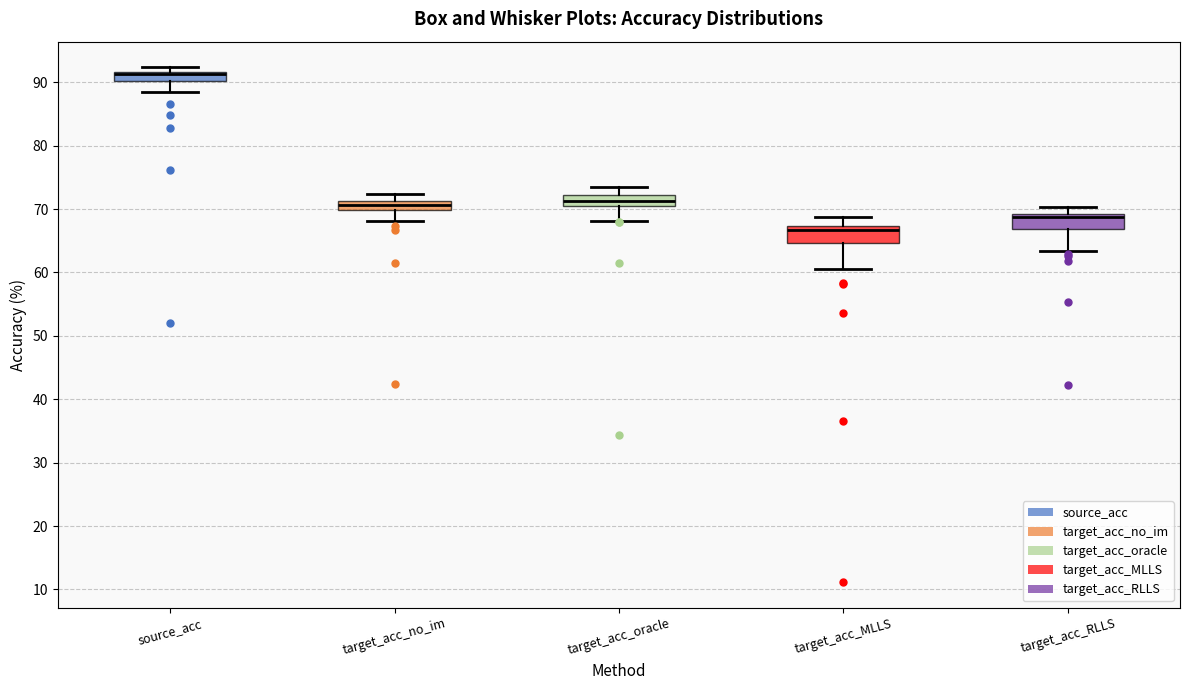

Where does the lower whisker of the box for target_acc_oracle end on the y-axis? The values are not printed on the chart, so give them approximately, as read against the axis.

68